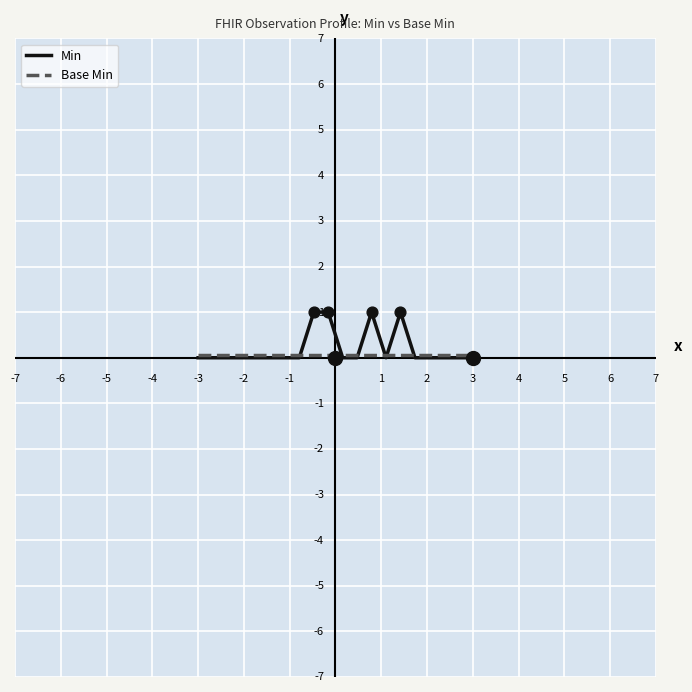

Which series has the largest total across all categories?

Min